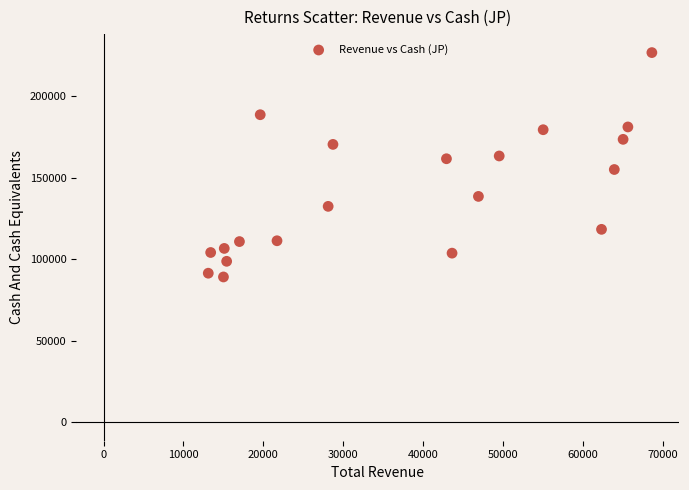

What is the range of Y values (max minus min)?

137600